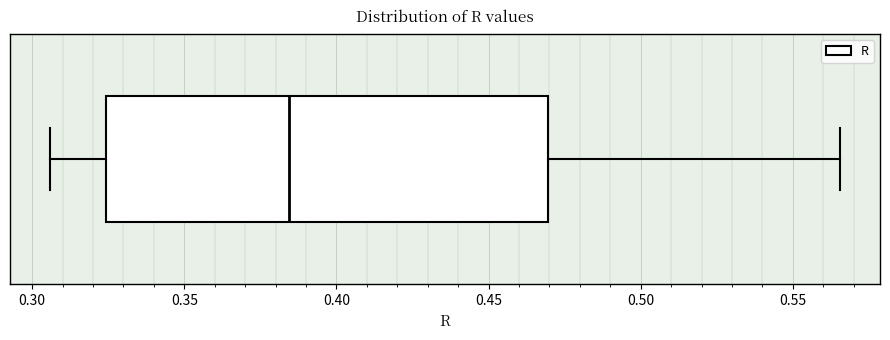

Read this box plot against the x-axis: the position of the median line, the range covered by the box, and the ends of both whiskers. The values are not printed on the chart, so give them approximately, as read against the axis.

median 0.385, box 0.325 to 0.470, whiskers 0.305 to 0.565